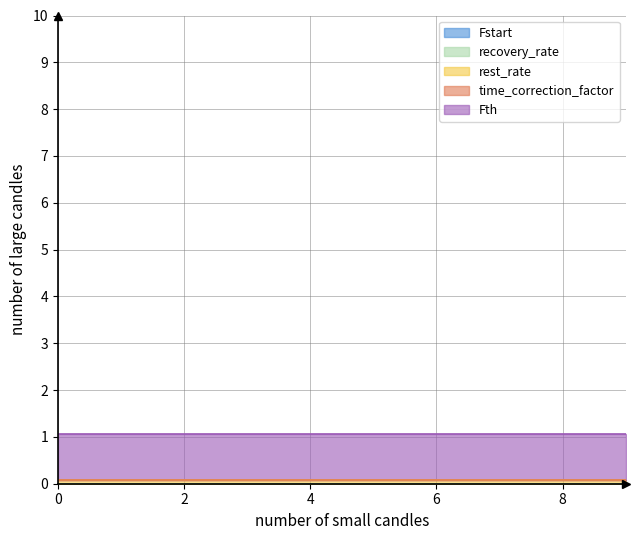

What is the difference between the highest and lowest values at 2?

1.0